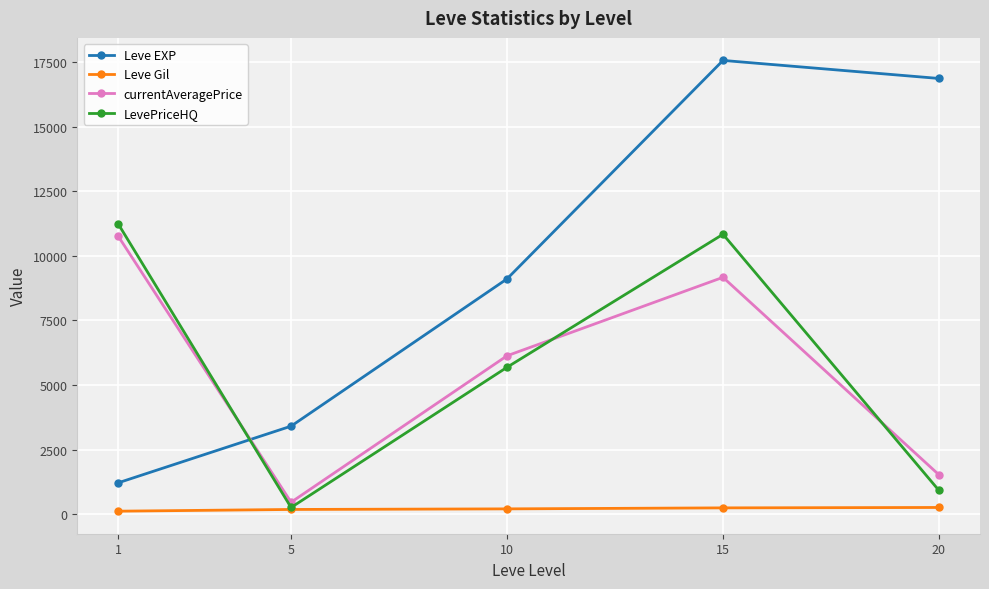

What are all the series names shown in the legend?

Leve EXP, Leve Gil, currentAveragePrice, LevePriceHQ